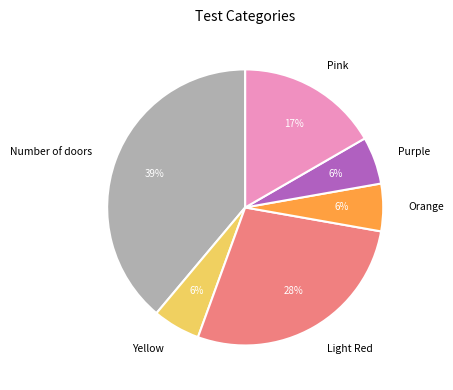

Does any single category account for the majority?

No